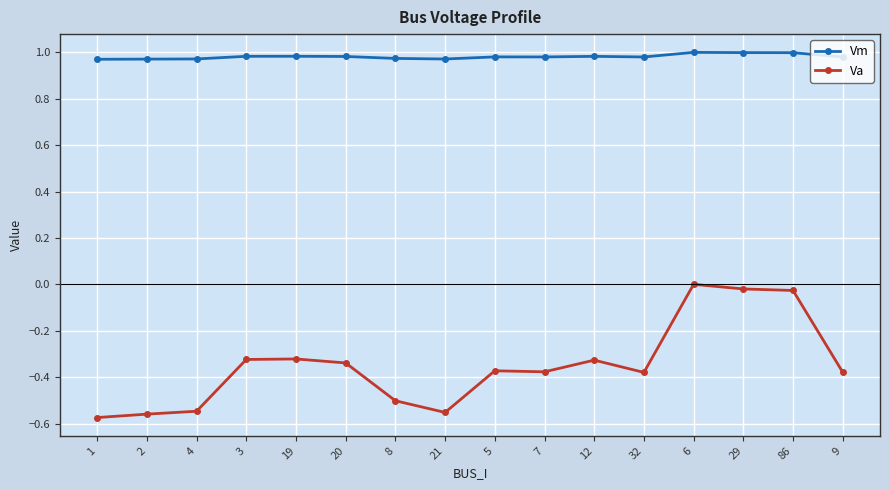

Which series has the widest spread of values?

Va